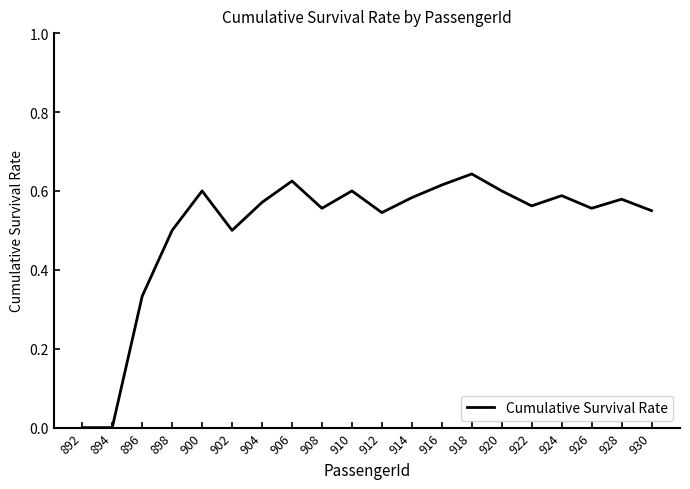

Is it true that the value at 924 is 0.6?

True